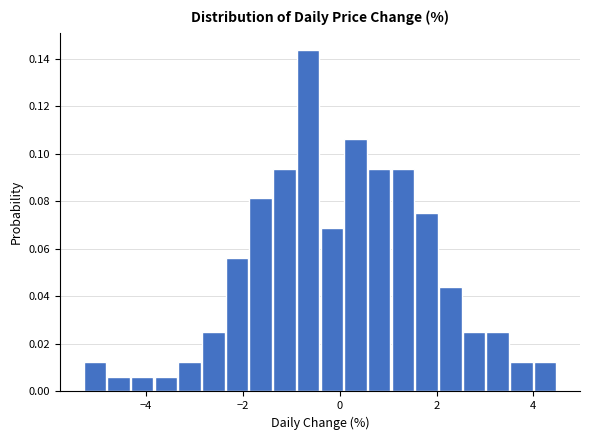

Read against the x-axis, roughly where is the centre of the tallest bar?

-0.6